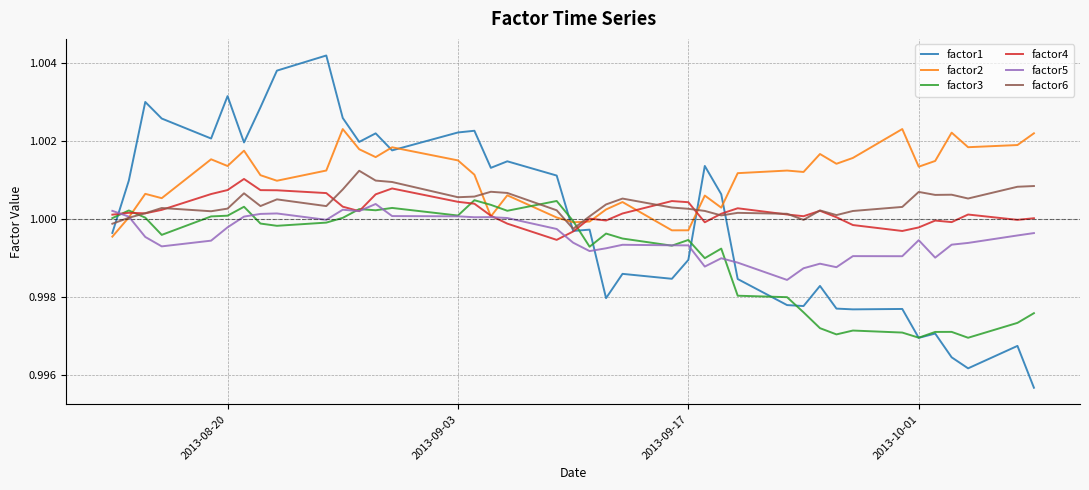

Which series has the largest range (max minus min)?

factor1